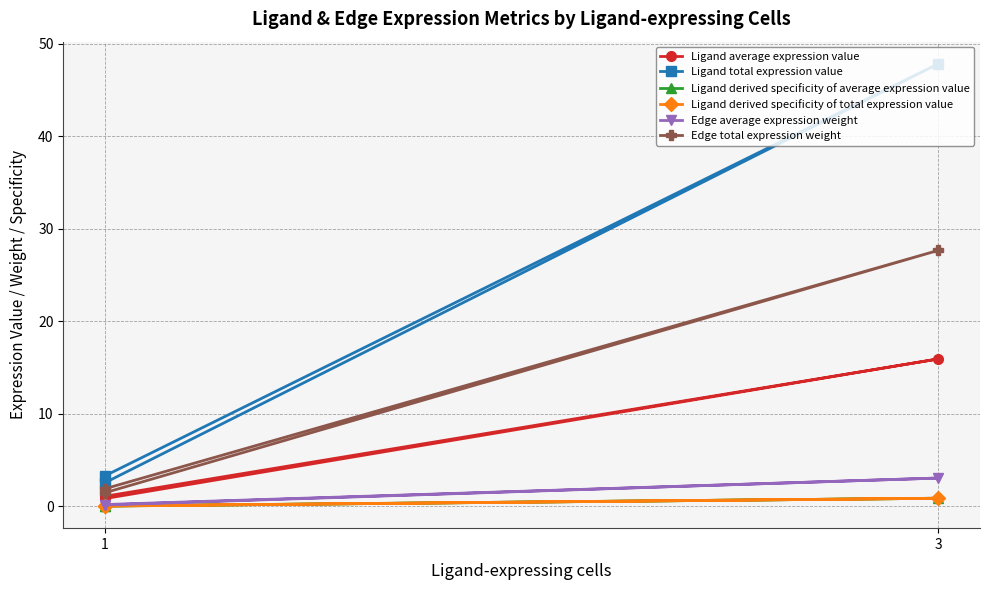

Between 3 and 1, which series saw the biggest shift?

Ligand total expression value